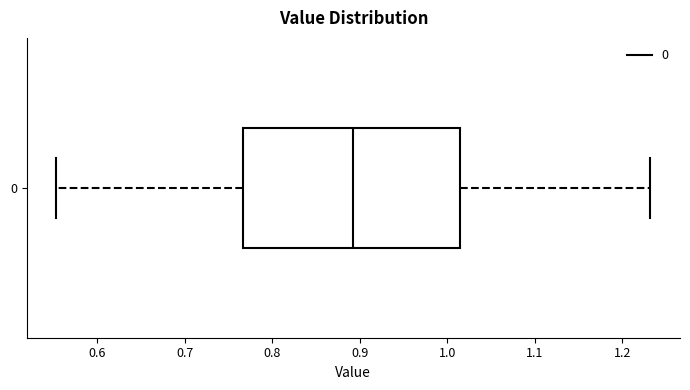

Read this box plot against the x-axis: the position of the median line, the range covered by the box, and the ends of both whiskers. The values are not printed on the chart, so give them approximately, as read against the axis.

median 0.89, box 0.77 to 1.02, whiskers 0.55 to 1.23